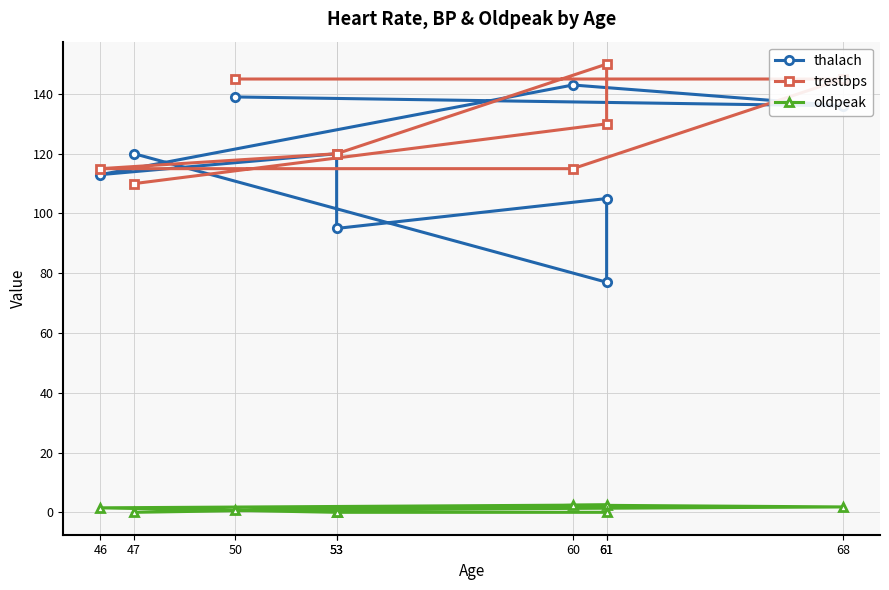

What is the lowest value of the thalach series?

77.0